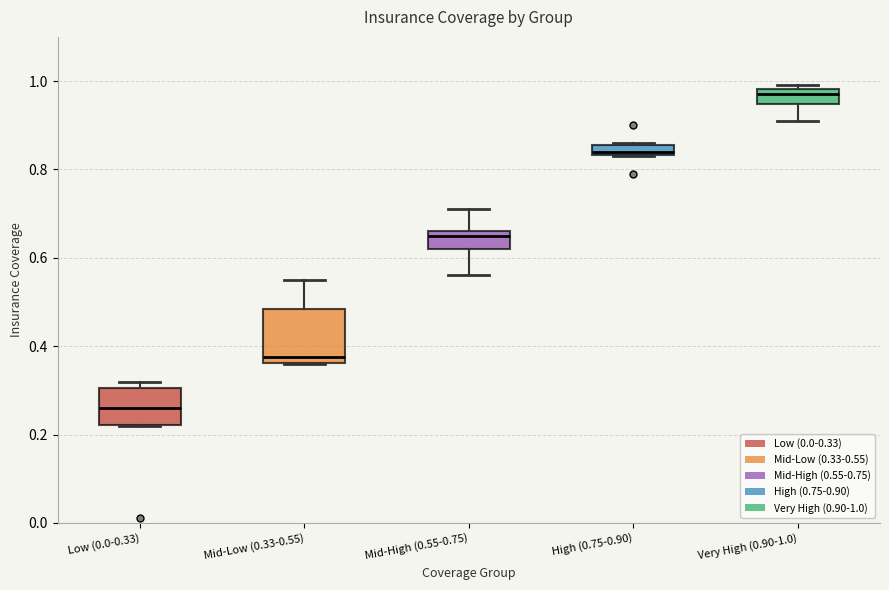

Where is the upper edge of the box for Mid-High (0.55-0.75) on the y-axis? The values are not printed on the chart, so give them approximately, as read against the axis.

0.66